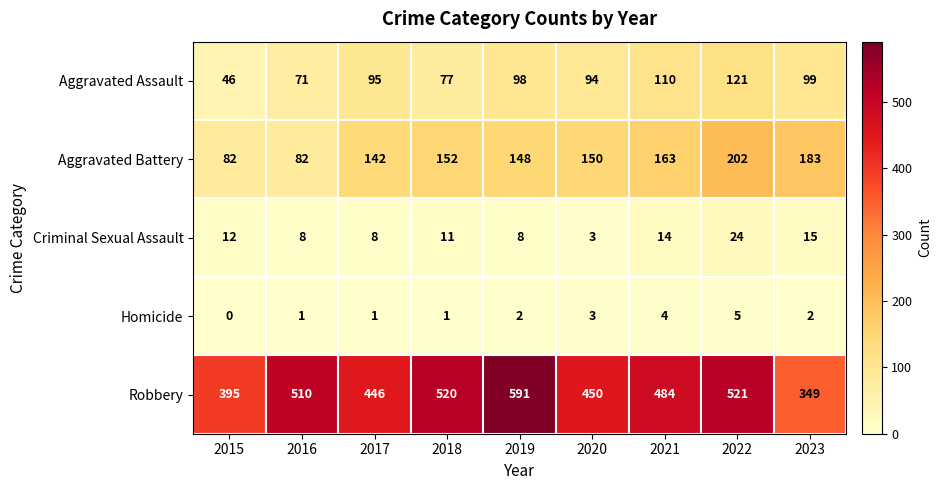

Which series changed the most between 2018 and 2020?

Robbery